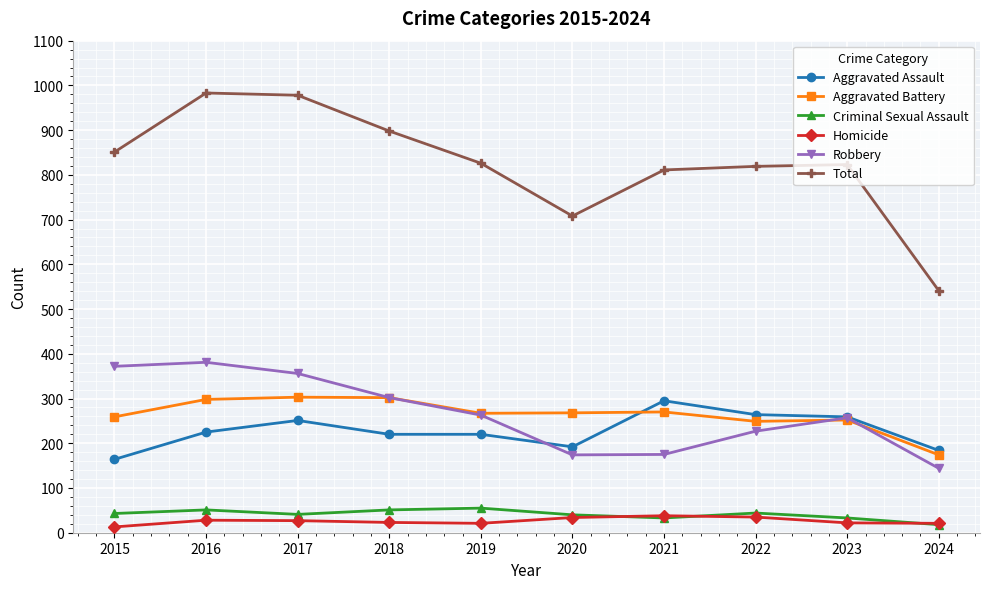

At which label does Aggravated Assault reach its peak?

2021